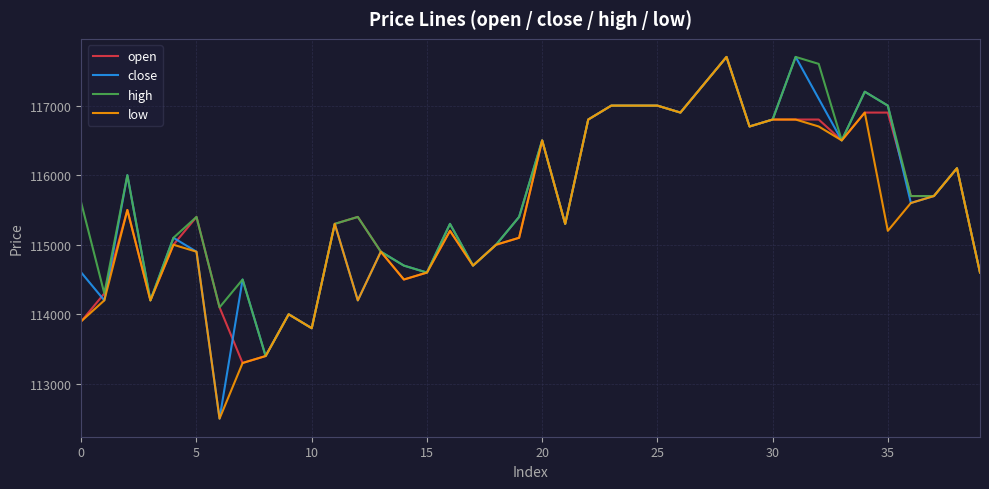

After their last crossing, which series has the higher values: close or open?

open